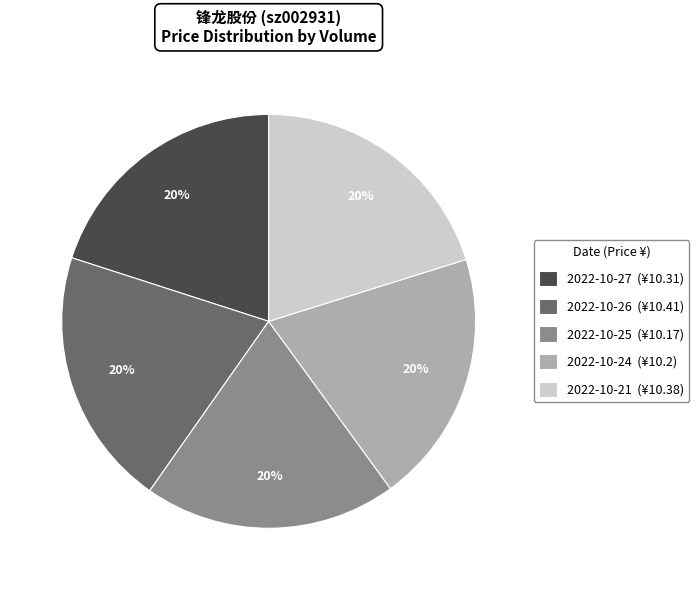

Does any single category account for the majority?

No